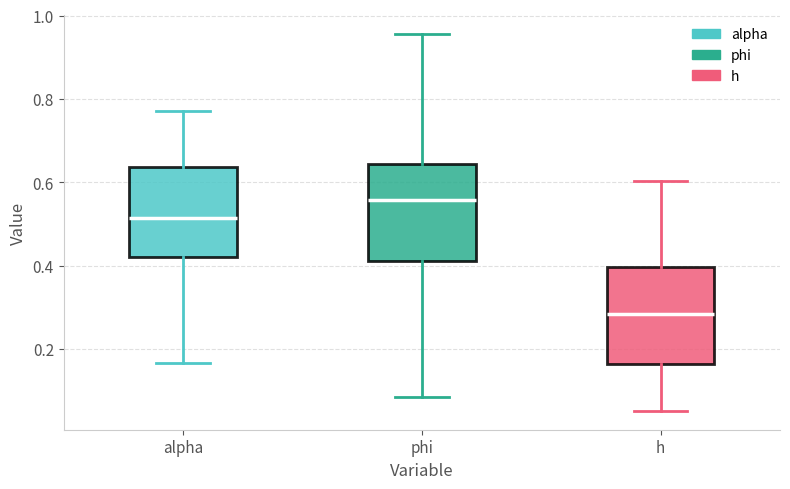

Reading left to right, transcribe this box plot: for each box, give where its median line is, the range the box spans, and where its two whiskers end, as read against the y-axis. The values are not printed on the chart, so give them approximately, as read against the axis.

alpha: median 0.52, box 0.42 to 0.64, whiskers 0.16 to 0.78
phi: median 0.56, box 0.42 to 0.64, whiskers 0.08 to 0.96
h: median 0.28, box 0.16 to 0.40, whiskers 0.06 to 0.60